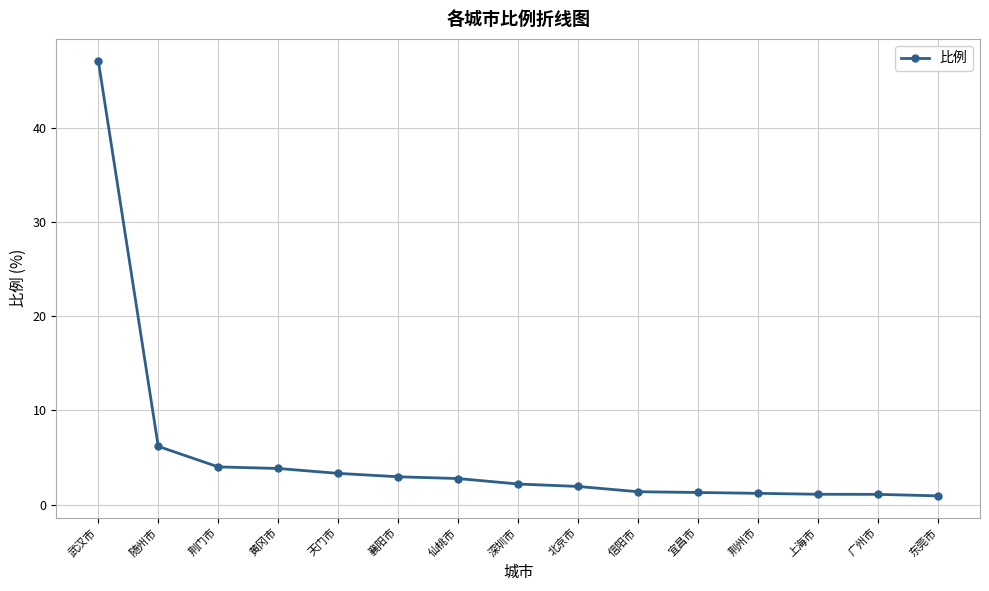

What is the label of the 6th point from the right?

信阳市